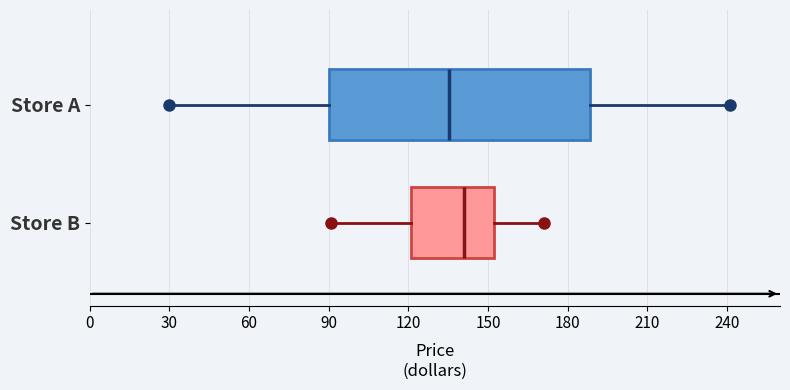

Where does the left whisker of the box for Store B end on the x-axis? The values are not printed on the chart, so give them approximately, as read against the axis.

90